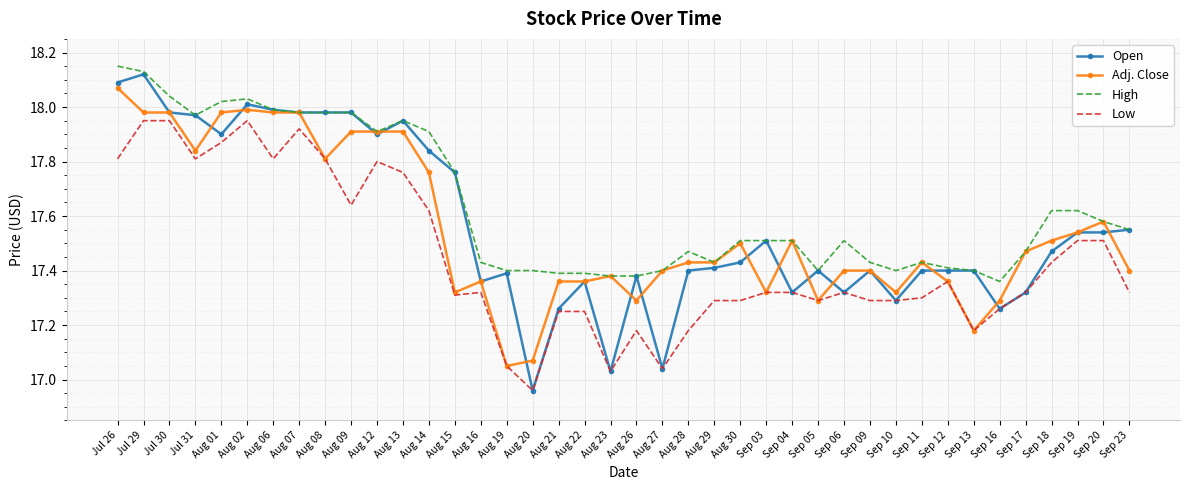

Which series has the largest range (max minus min)?

Open